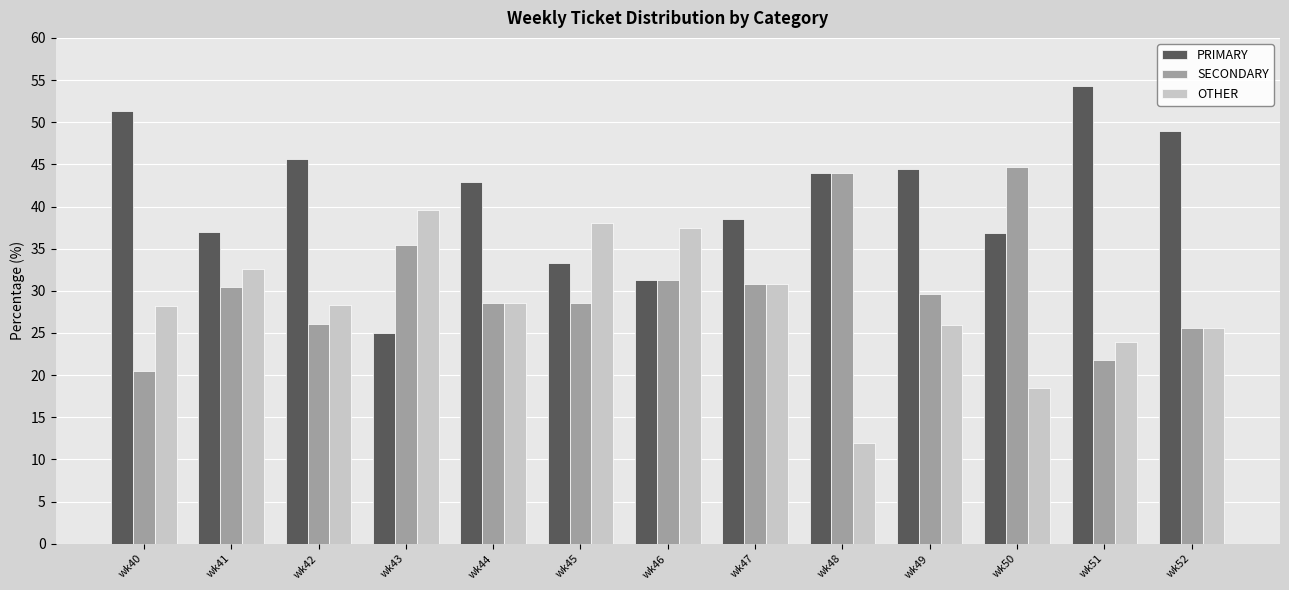

What is the total value across all series at wk41?

100.0